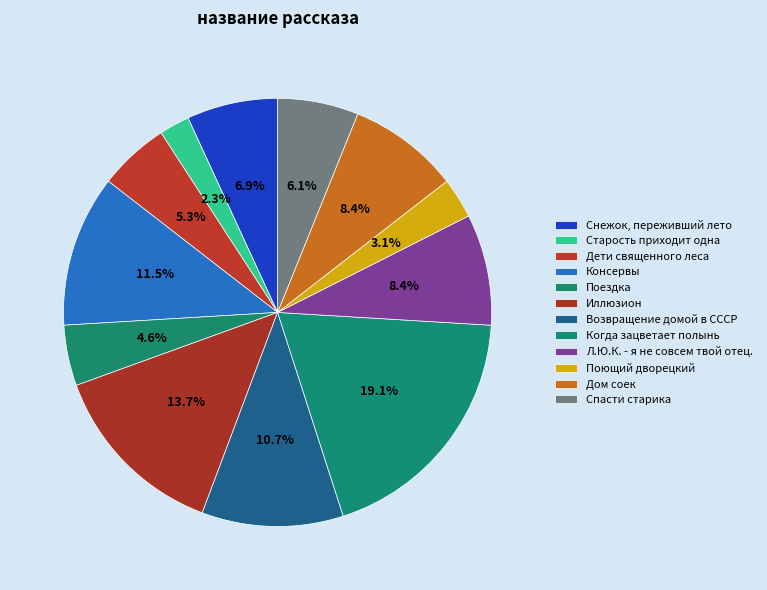

Is there any slice that represents more than half of the pie?

No